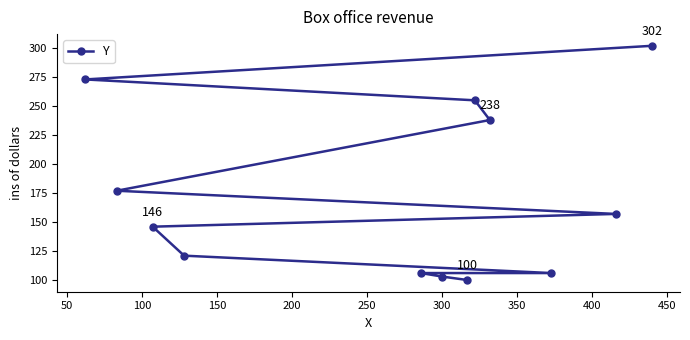

What is the smallest value displayed?

100